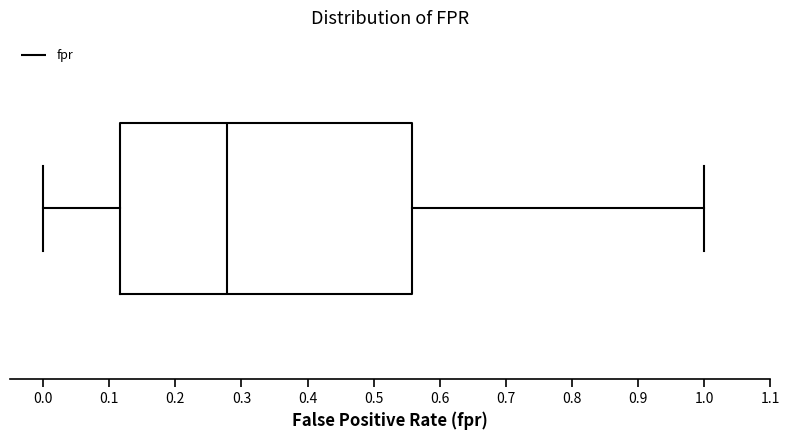

Where is the left edge of the box on the x-axis? The values are not printed on the chart, so give them approximately, as read against the axis.

0.12